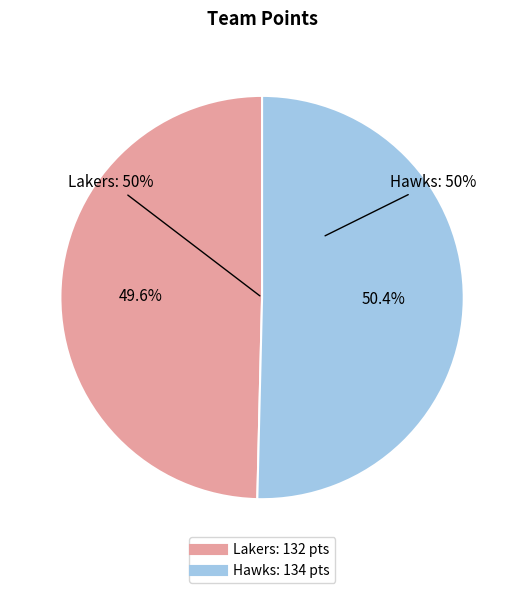

The Lakers slice represents 50% of the pie. True or false?

True